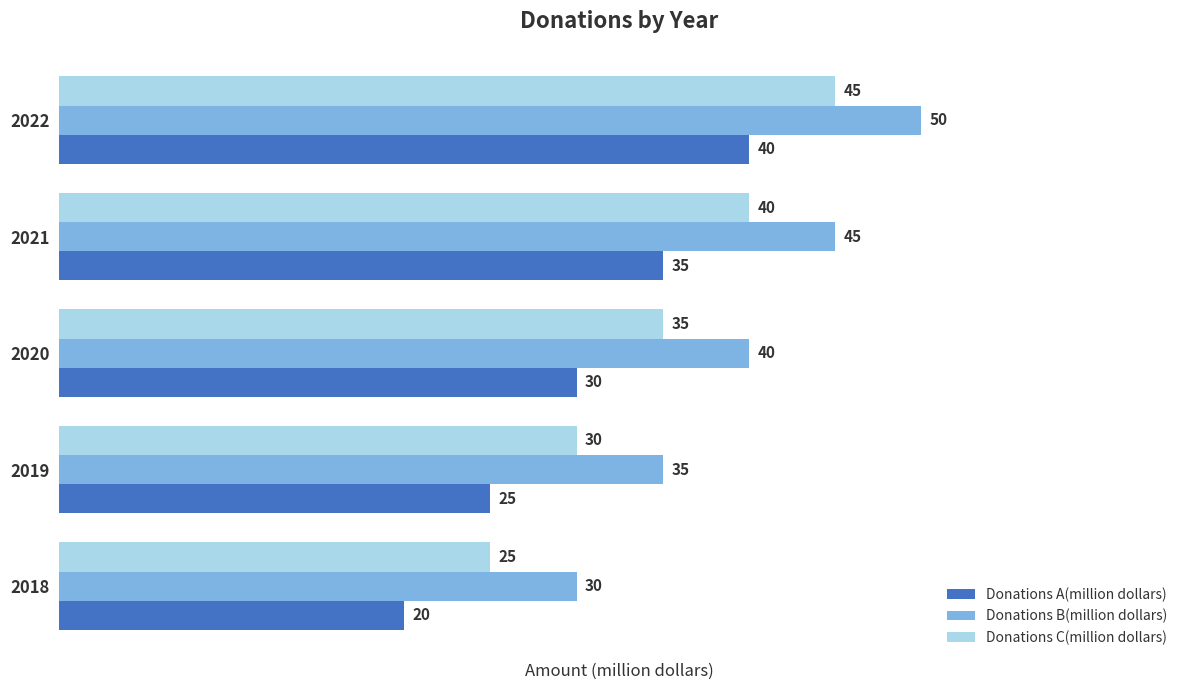

What is the spread (max minus min) of values at 2020?

10